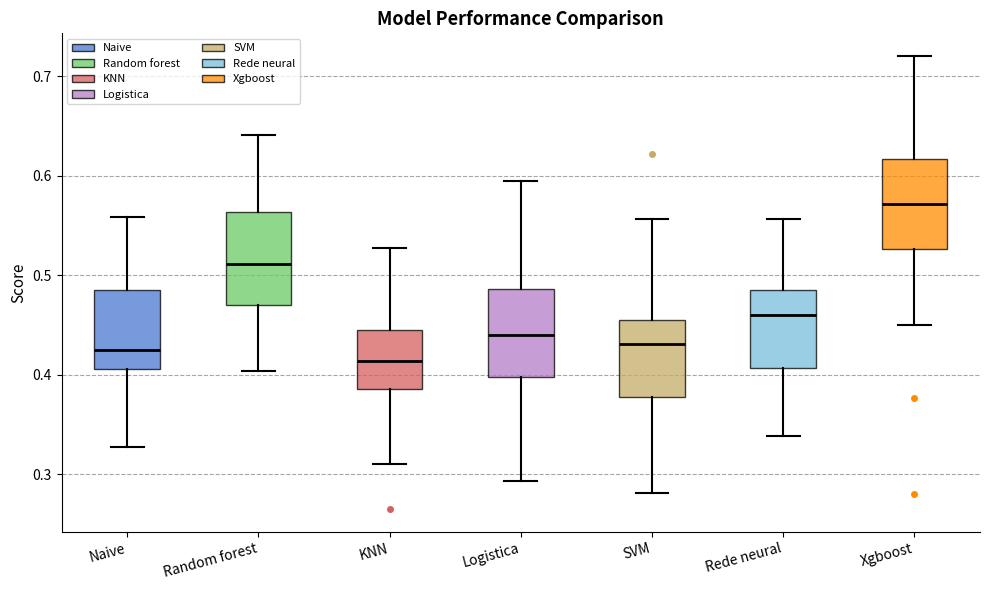

Reading left to right, transcribe this box plot: for each box, give where its median line is, the range the box spans, and where its two whiskers end, as read against the y-axis. The values are not printed on the chart, so give them approximately, as read against the axis.

Naive: median 0.43, box 0.41 to 0.48, whiskers 0.33 to 0.56
Random forest: median 0.51, box 0.47 to 0.56, whiskers 0.40 to 0.64
KNN: median 0.41, box 0.39 to 0.45, whiskers 0.31 to 0.53
Logistica: median 0.44, box 0.40 to 0.49, whiskers 0.29 to 0.59
SVM: median 0.43, box 0.38 to 0.46, whiskers 0.28 to 0.56
Rede neural: median 0.46, box 0.41 to 0.49, whiskers 0.34 to 0.56
Xgboost: median 0.57, box 0.53 to 0.62, whiskers 0.45 to 0.72